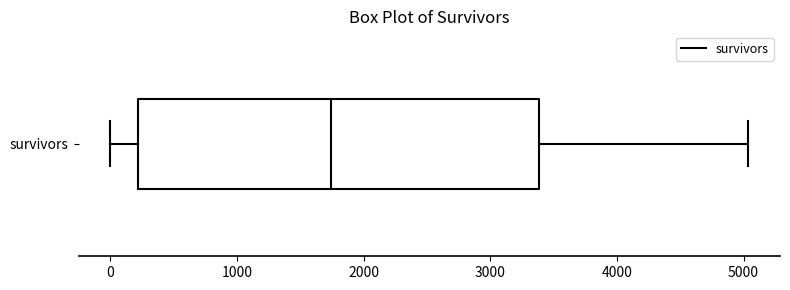

Read this box plot against the x-axis: the position of the median line, the range covered by the box, and the ends of both whiskers. The values are not printed on the chart, so give them approximately, as read against the axis.

median 1700, box 200 to 3400, whiskers 0 to 5000